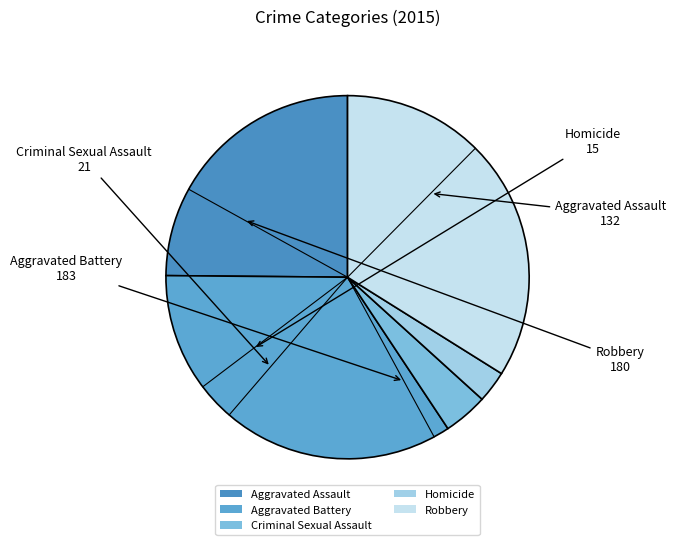

Between Criminal Sexual Assault and Aggravated Battery, which is larger?

Aggravated Battery